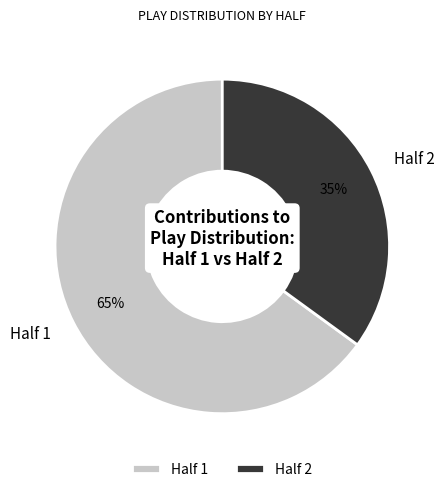

Rank the categories by value from lowest to highest.

Half 2, Half 1